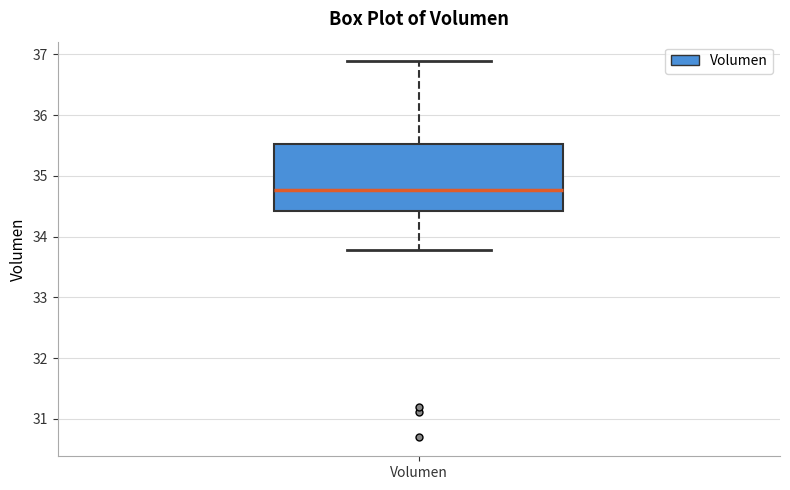

Read this box plot against the y-axis: the position of the median line, the range covered by the box, and the ends of both whiskers. The values are not printed on the chart, so give them approximately, as read against the axis.

median 34.8, box 34.4 to 35.5, whiskers 33.8 to 36.9